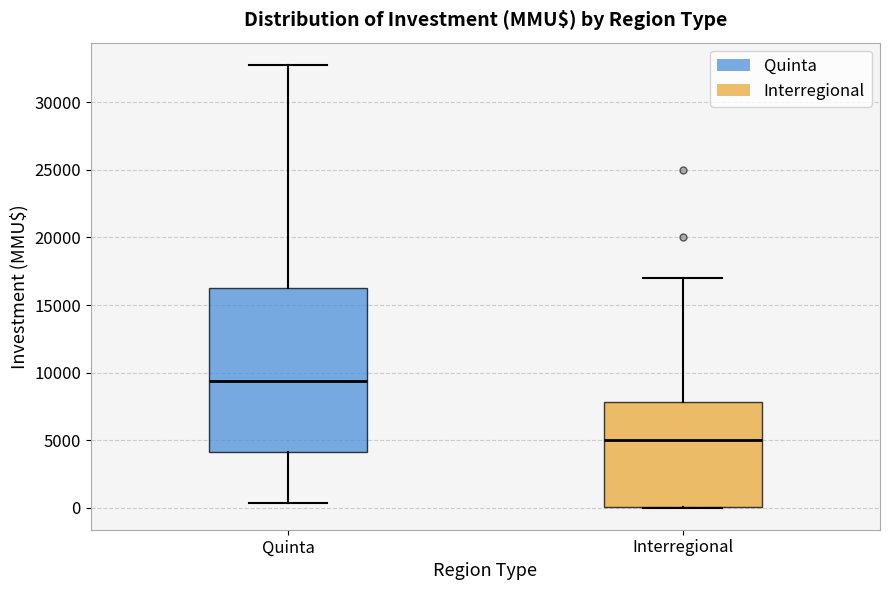

Where is the lower edge of the box for Interregional on the y-axis? The values are not printed on the chart, so give them approximately, as read against the axis.

0